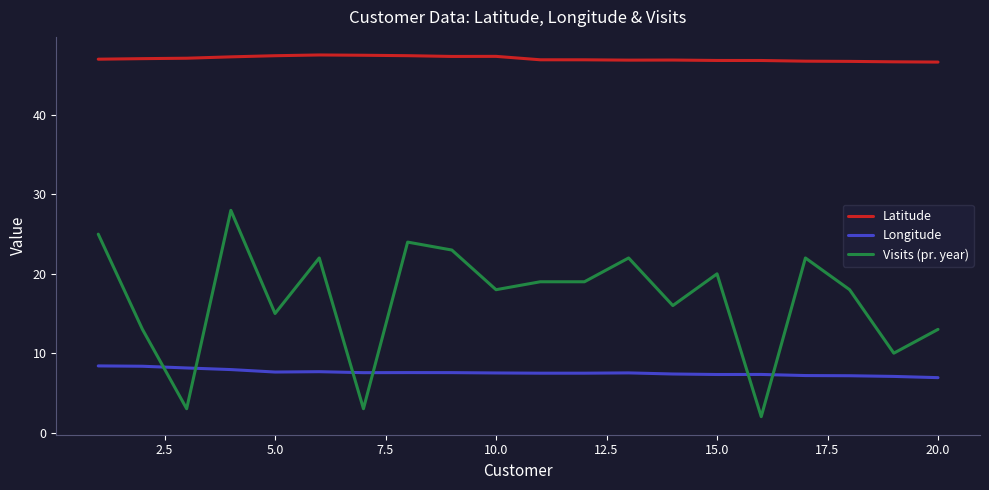

What is the difference between the maximum and minimum values in the Longitude series?

1.5